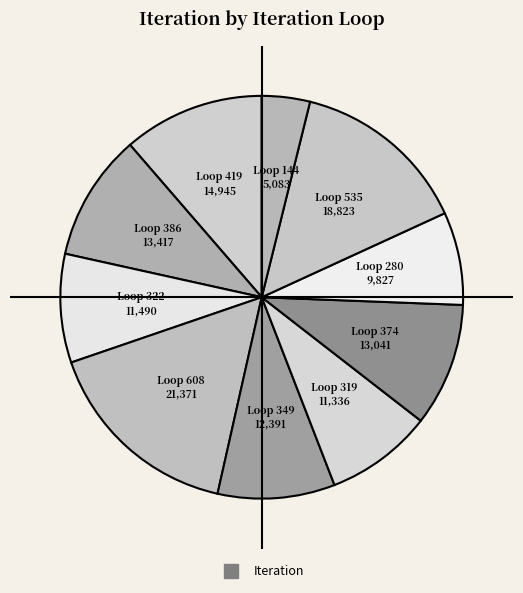

How many slices are in this pie chart?

10